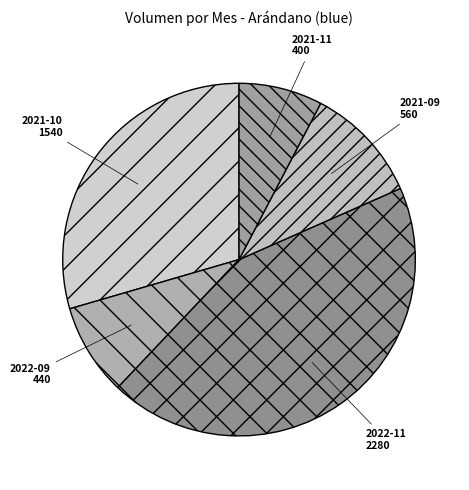

Rank the categories by value from lowest to highest.

2021-11, 2022-09, 2021-09, 2021-10, 2022-11